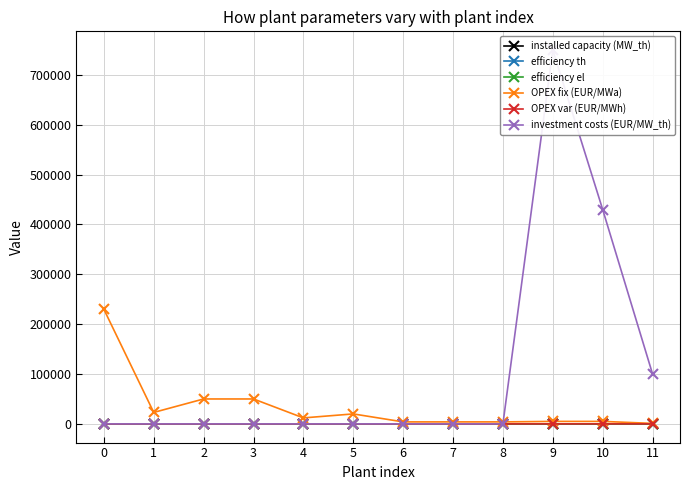

How many lines are shown in the chart?

6